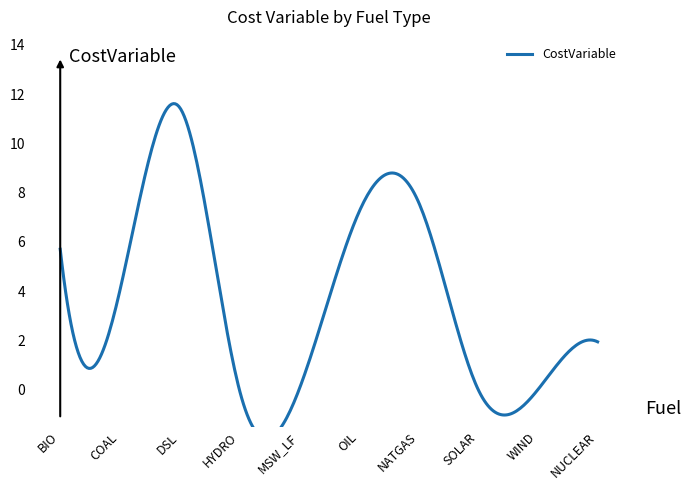

True or false: the data shows -6.5 at MSW_LF.

False